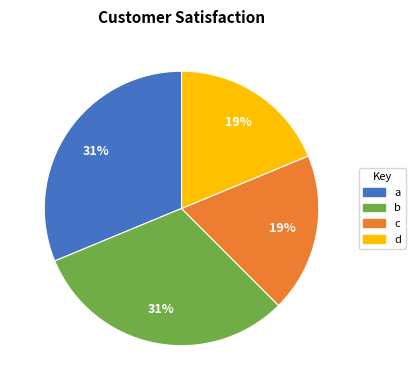

How many segments does this pie chart have?

4